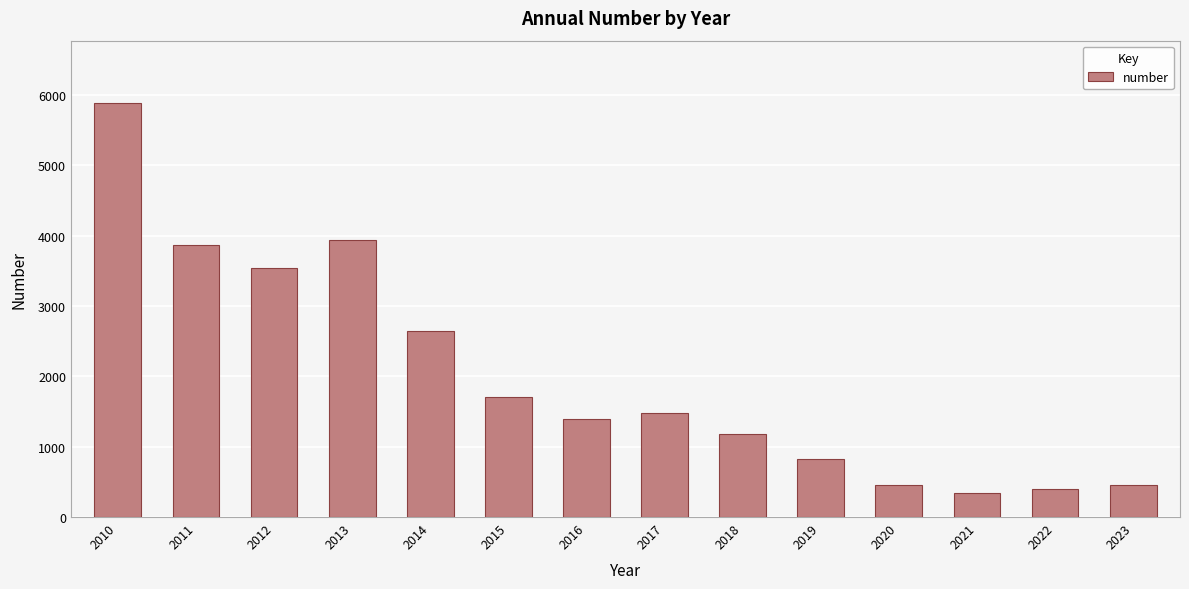

What is the value of the 13th bar from the left?

397